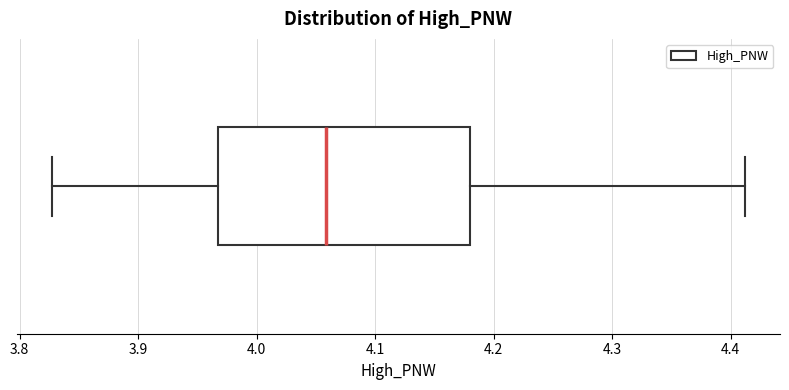

Transcribe this box plot: give where the median line is, the range the box spans, and where the two whiskers end, as read against the x-axis. The values are not printed on the chart, so give them approximately, as read against the axis.

median 4.06, box 3.97 to 4.18, whiskers 3.83 to 4.41